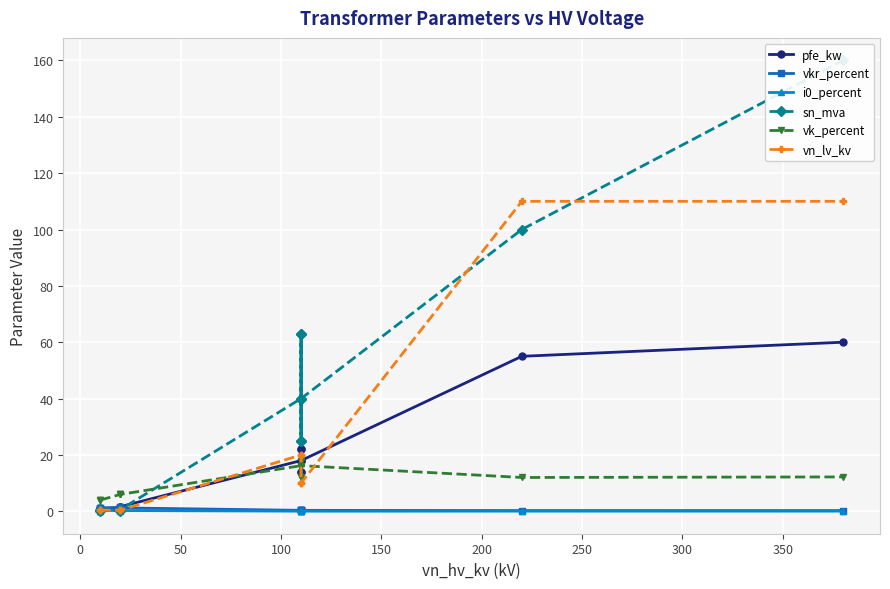

How many lines are shown in the chart?

6